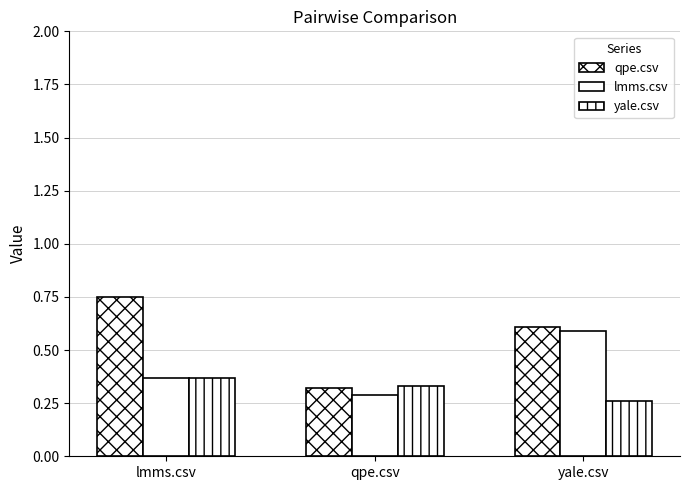

Reading left to right, what are all the values shown in this chart?

qpe.csv: lmms.csv=0.8	qpe.csv=0.3	yale.csv=0.6
lmms.csv: lmms.csv=0.4	qpe.csv=0.3	yale.csv=0.6
yale.csv: lmms.csv=0.4	qpe.csv=0.3	yale.csv=0.3